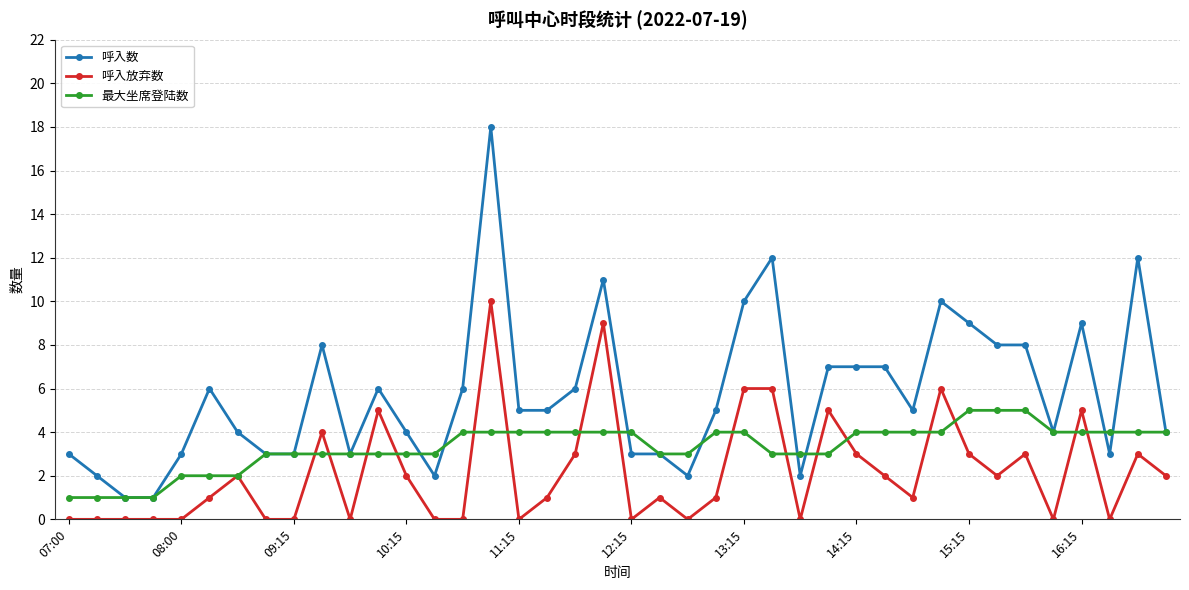

What is the highest value of the 呼入数 series?

18